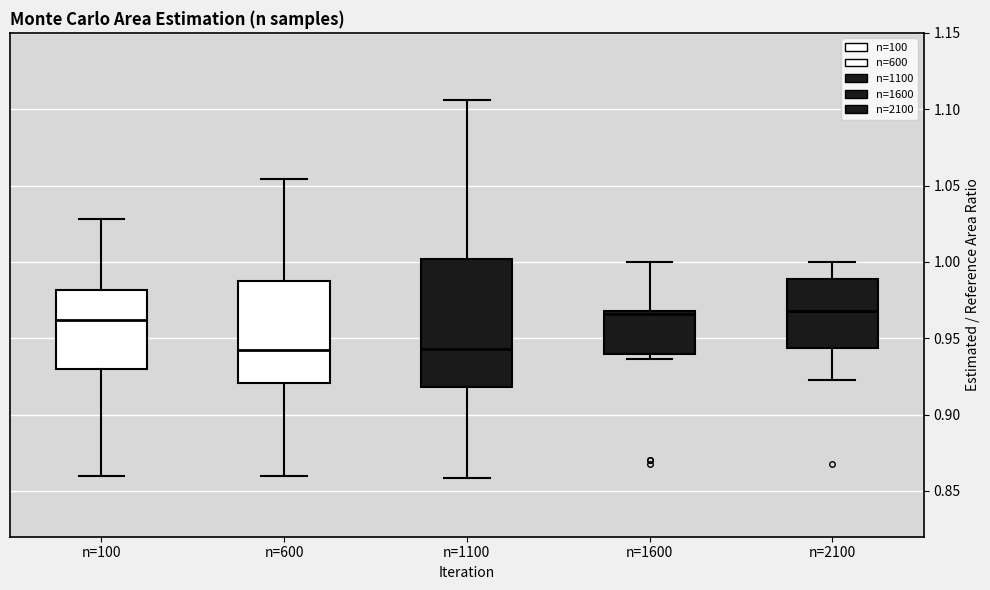

Which box is the tallest, from its lower edge to its upper edge?

n=1100